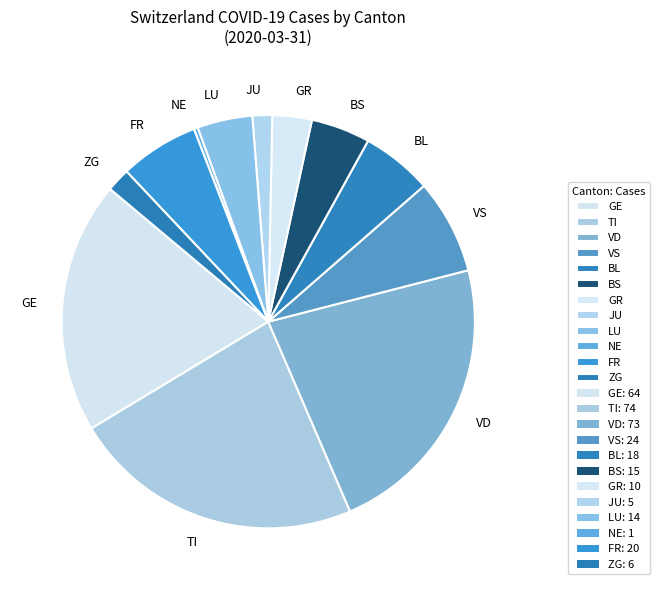

True or false: VD accounts for 23% of the total.

True